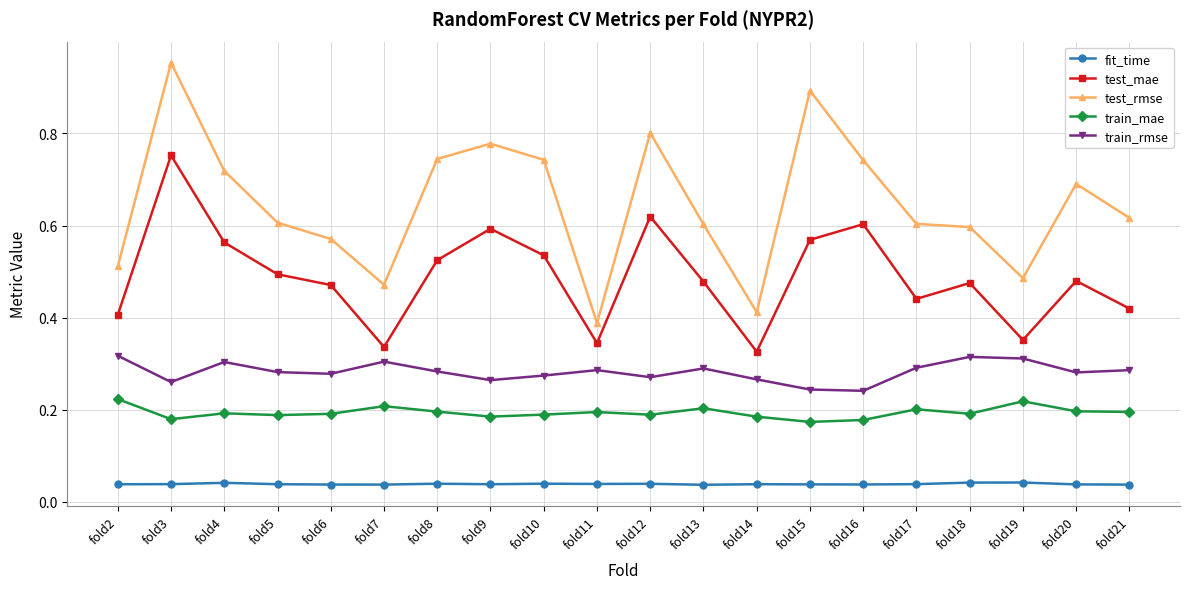

At which label does test_rmse reach its peak?

fold3